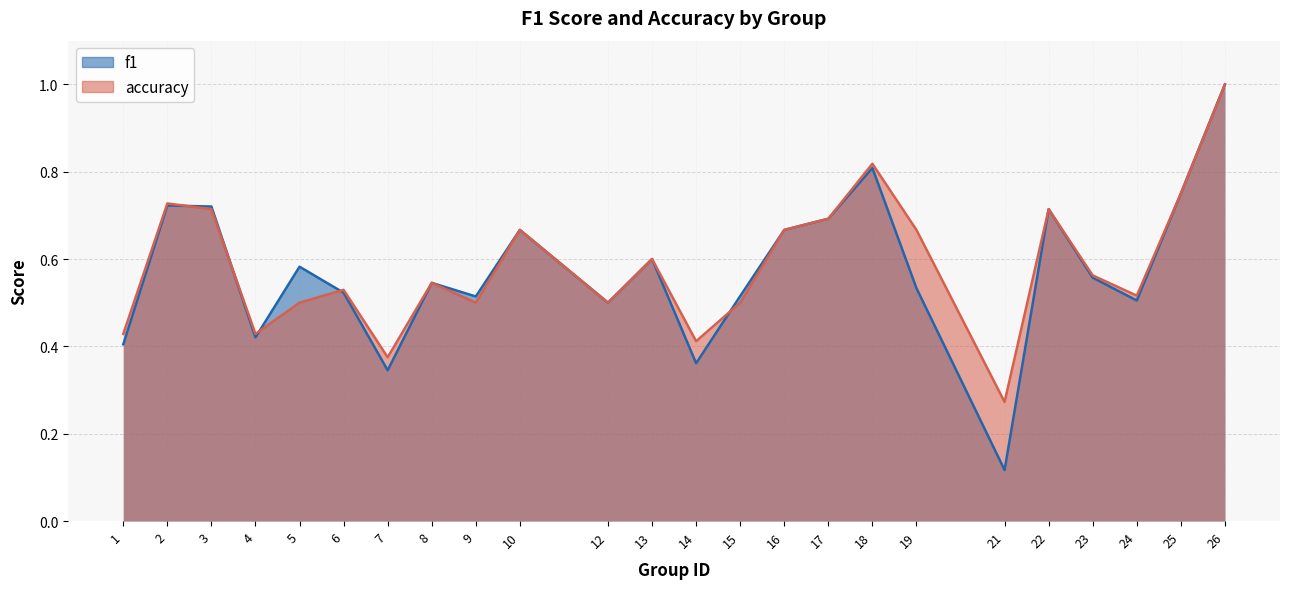

The accuracy series shows 0.4 at 10. True or false?

False